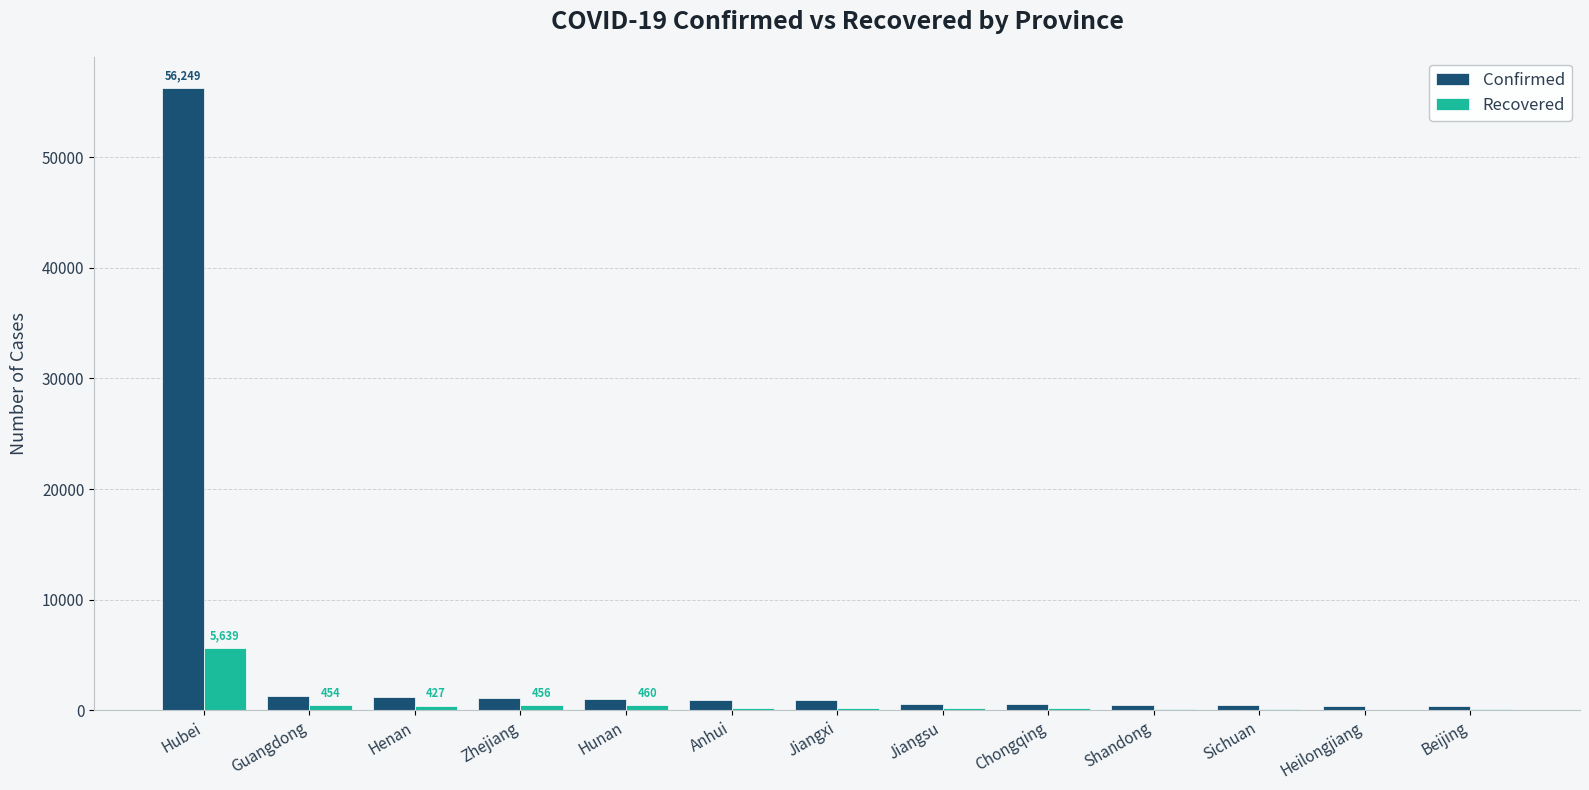

Between Hubei and Anhui, which series saw the biggest shift?

Confirmed